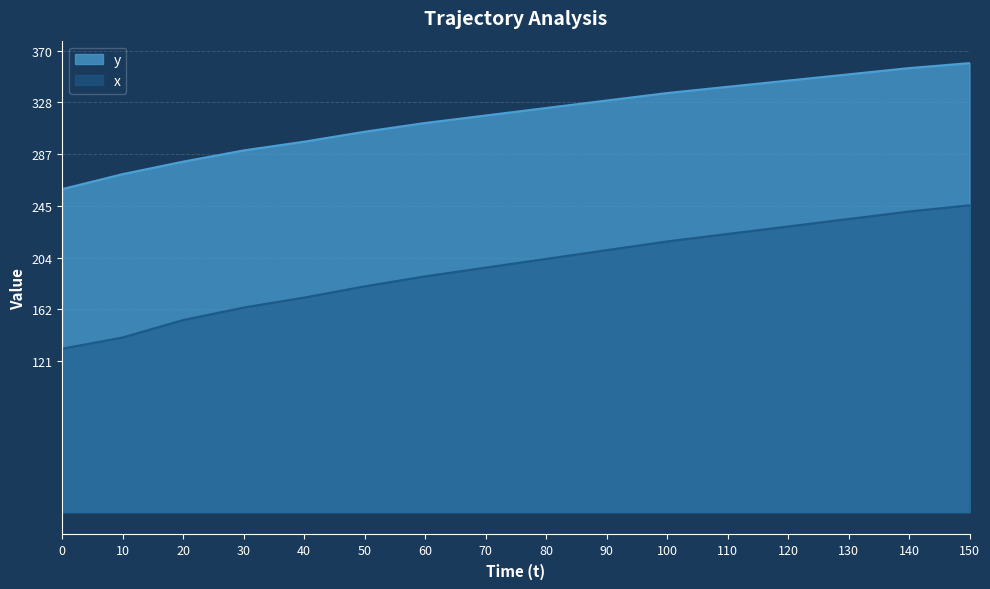

What is the maximum value shown in the chart?

360